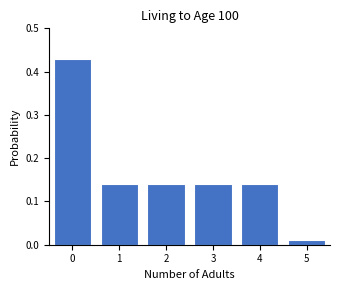

What is the change in value from 0 to 2?

-0.3